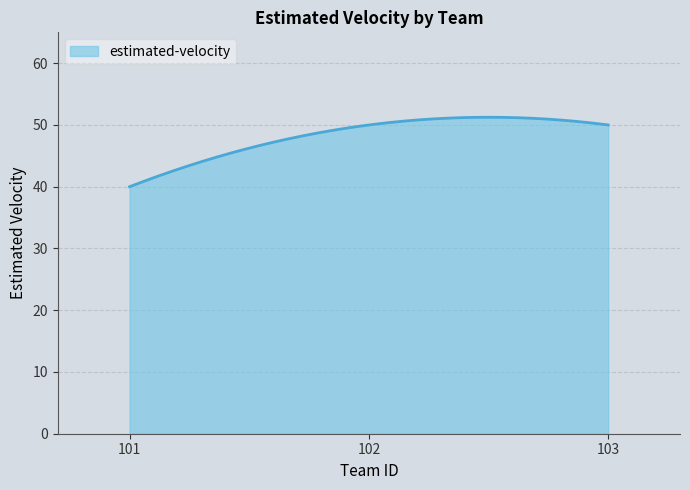

What is the difference between the maximum and minimum values?

11.2